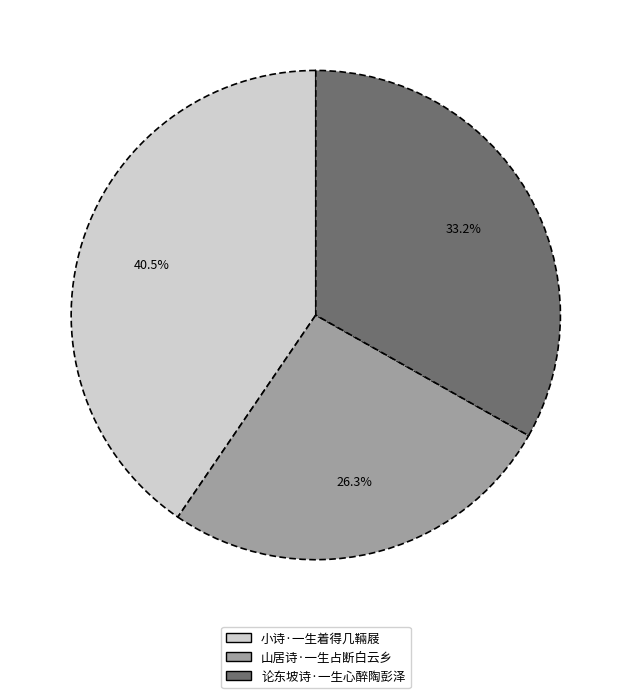

To the nearest percent, what portion does 论东坡诗·一生心醉陶彭泽 represent?

33%